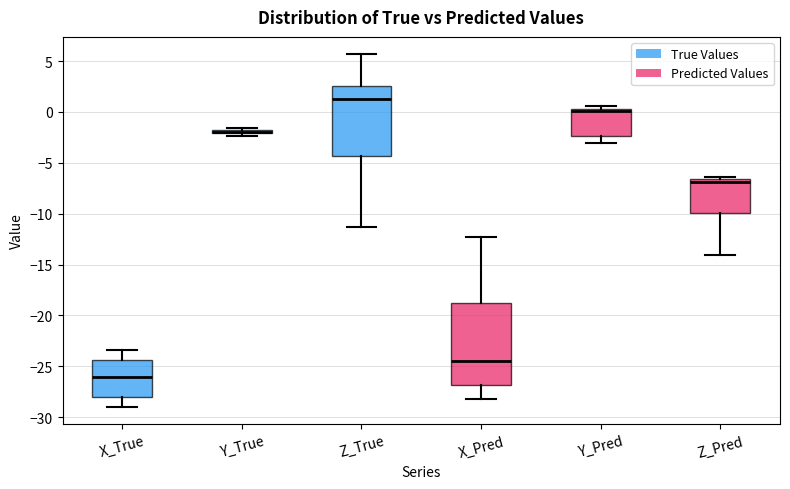

Comparing the boxes themselves (not the whiskers), which one is the tallest?

X_Pred